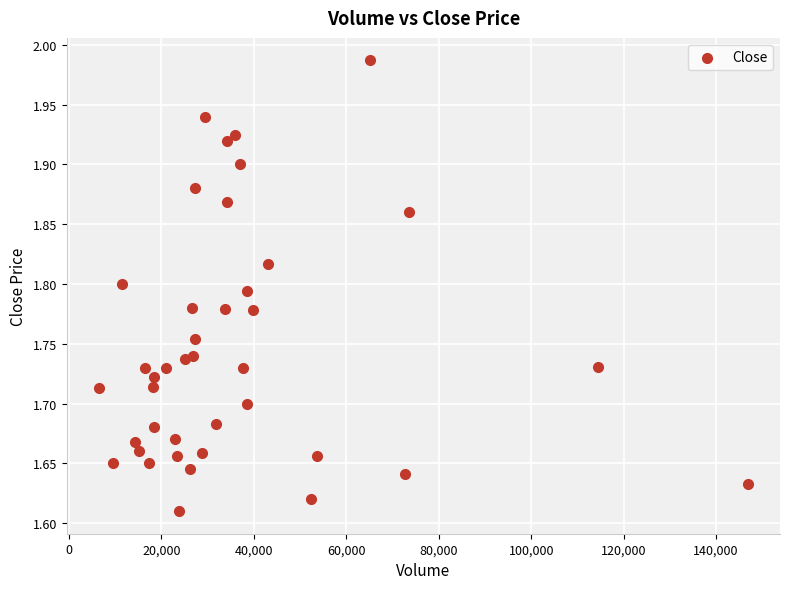

What is the range of X values (max minus min)?

140300.0